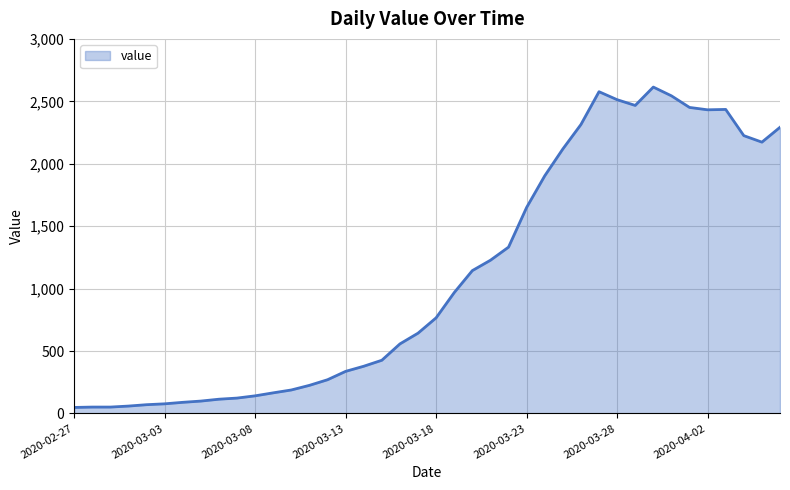

What is the greatest value displayed?

2614